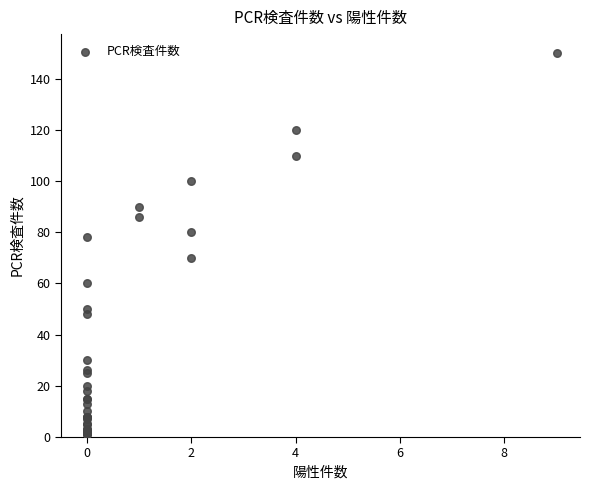

What Y value in the scatter plot is closest to 75?

78